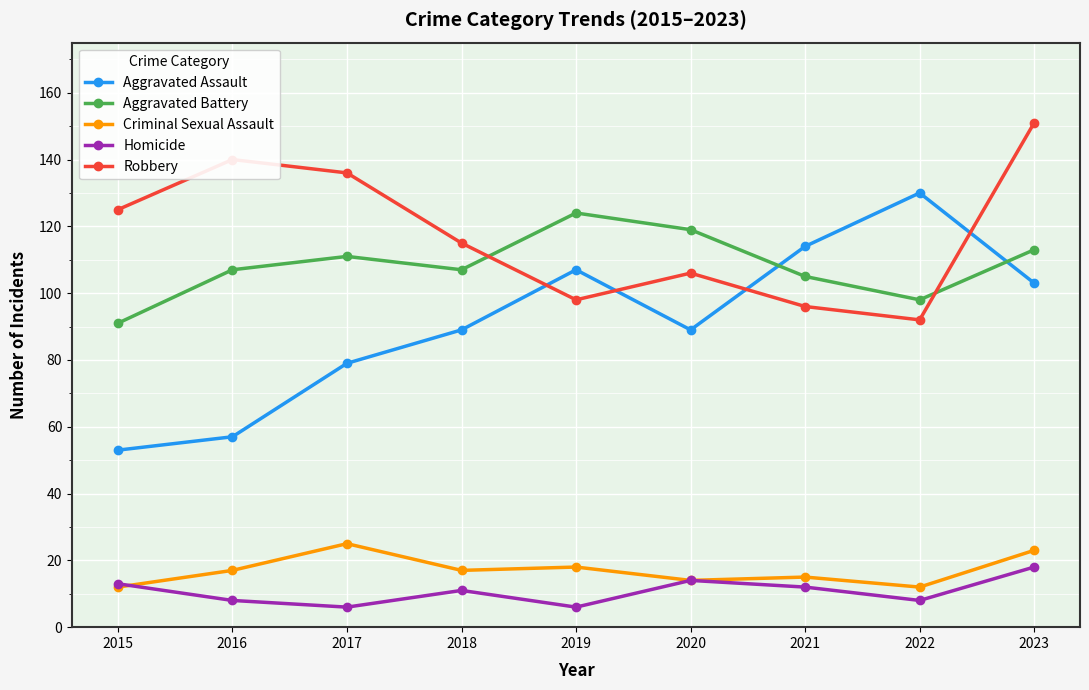

What is the value of the Aggravated Battery point at the 4th from the left?

107